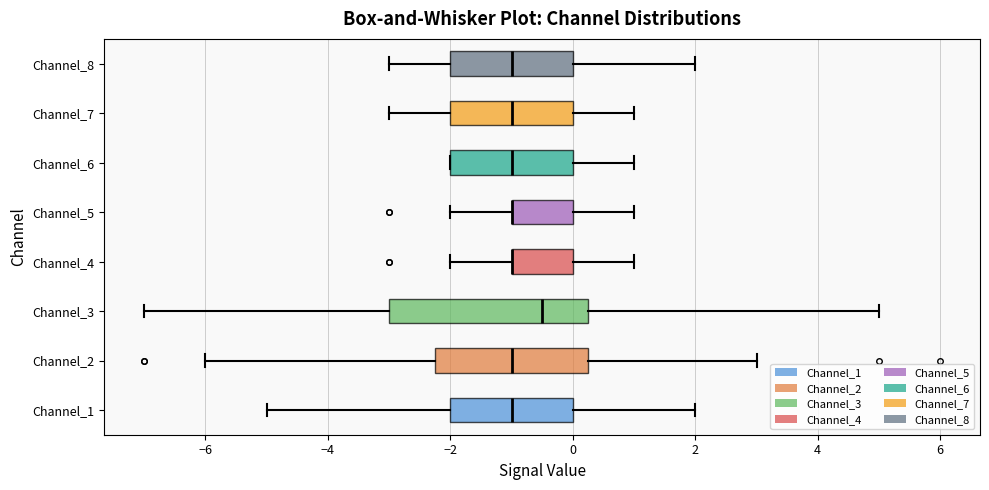

Reading bottom to top, read every box against the x-axis: the position of its median line, the range the box covers, and the ends of its whiskers. The values are not printed on the chart, so give them approximately, as read against the axis.

Channel_1: median -1.0, box -2.0 to 0.0, whiskers -5.0 to 2.0
Channel_2: median -1.0, box -2.2 to 0.2, whiskers -6.0 to 3.0
Channel_3: median -0.4, box -3.0 to 0.2, whiskers -7.0 to 5.0
Channel_4: median -1.0 (drawn on the box's left edge), box -1.0 to 0.0, whiskers -2.0 to 1.0
Channel_5: median -1.0 (drawn on the box's left edge), box -1.0 to 0.0, whiskers -2.0 to 1.0
Channel_6: median -1.0, box -2.0 to 0.0, whiskers -2.0 to 1.0
Channel_7: median -1.0, box -2.0 to 0.0, whiskers -3.0 to 1.0
Channel_8: median -1.0, box -2.0 to 0.0, whiskers -3.0 to 2.0